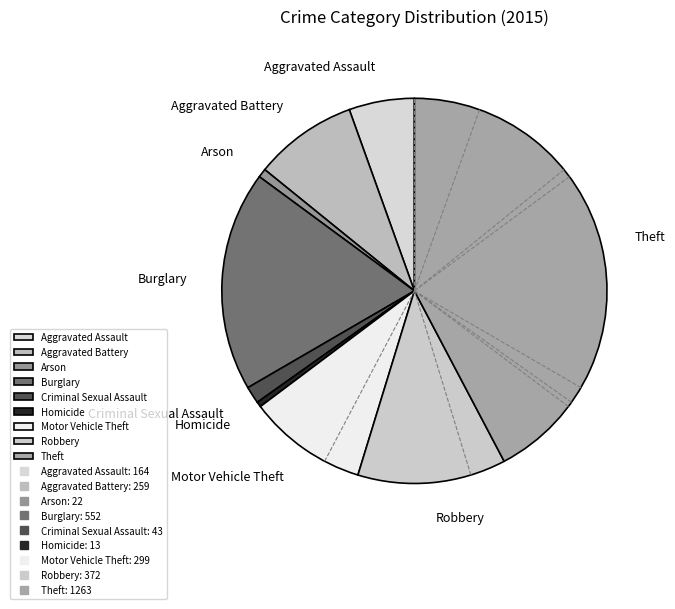

Is it true that Motor Vehicle Theft is 10% of the pie?

True